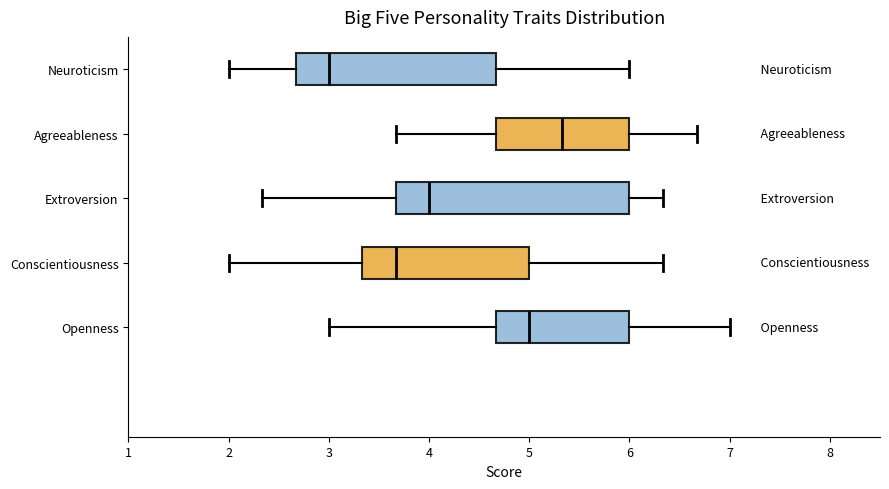

Reading bottom to top, read every box against the x-axis: the position of its median line, the range the box covers, and the ends of its whiskers. The values are not printed on the chart, so give them approximately, as read against the axis.

Openness: median 5.0, box 4.7 to 6.0, whiskers 3.0 to 7.0
Conscientiousness: median 3.7, box 3.3 to 5.0, whiskers 2.0 to 6.3
Extroversion: median 4.0, box 3.7 to 6.0, whiskers 2.3 to 6.3
Agreeableness: median 5.3, box 4.7 to 6.0, whiskers 3.7 to 6.7
Neuroticism: median 3.0, box 2.7 to 4.7, whiskers 2.0 to 6.0